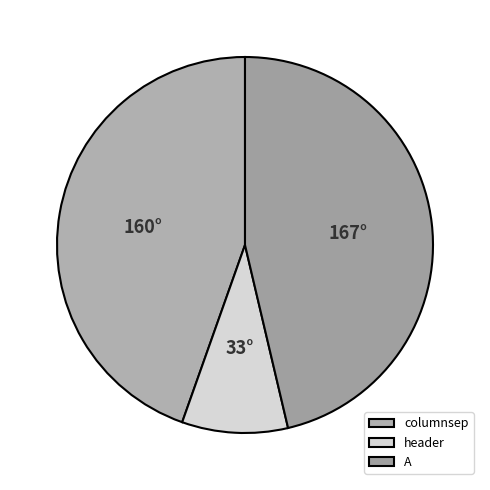

Do columnsep and header together represent more than half of the pie?

Yes